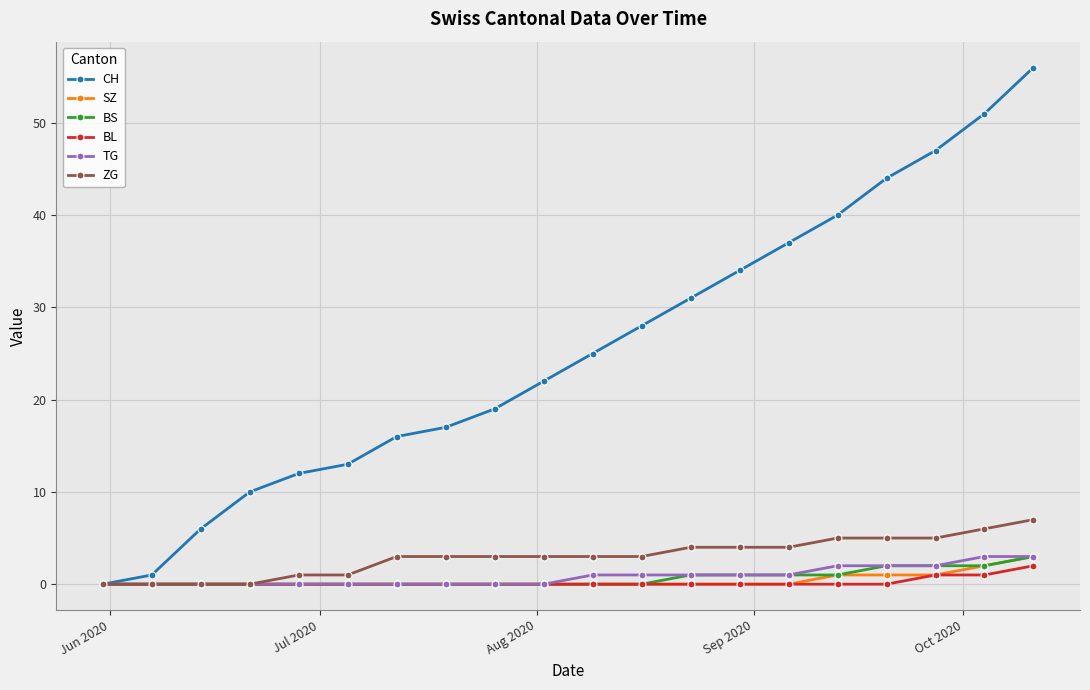

What are all the series names shown in the legend?

CH, SZ, BS, BL, TG, ZG